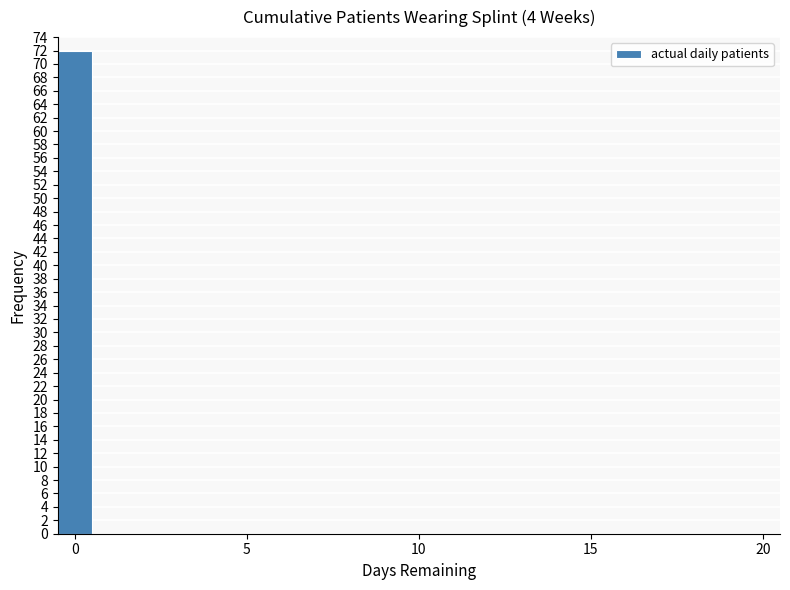

Around what value on the x-axis is the tallest bar? Give the approximate position of its centre, as read against the axis.

0.0